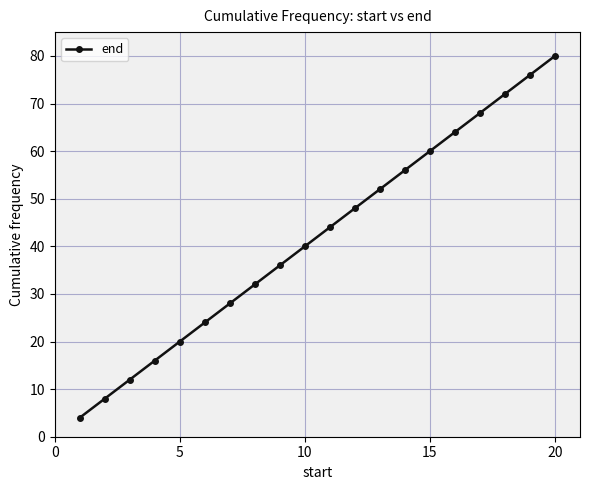

What is the sum of all values?

840